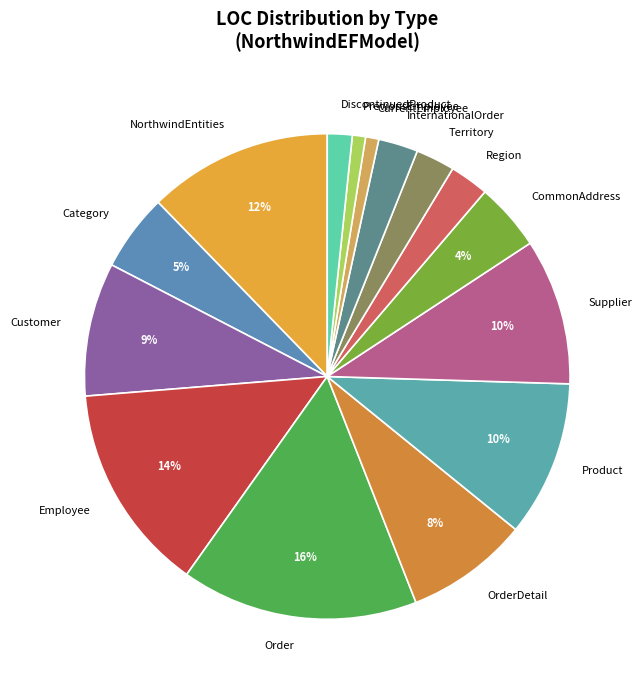

How many segments does this pie chart have?

15